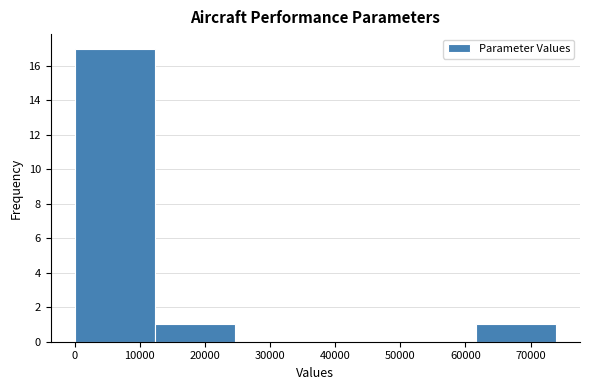

What is the height of the bar covering 0 to 12000 on the x-axis? Neither the bar edges nor the heights are printed on the chart, so give them approximately, as read against the axes.

17